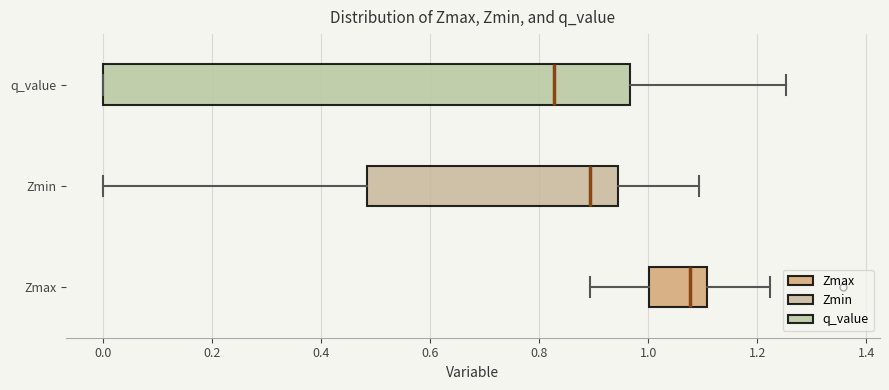

Reading bottom to top, read every box against the x-axis: the position of its median line, the range the box covers, and the ends of its whiskers. The values are not printed on the chart, so give them approximately, as read against the axis.

Zmax: median 1.08, box 1.00 to 1.10, whiskers 0.90 to 1.22
Zmin: median 0.90, box 0.48 to 0.94, whiskers 0.00 to 1.10
q_value: median 0.82, box 0.00 to 0.96, whiskers 0.00 to 1.26